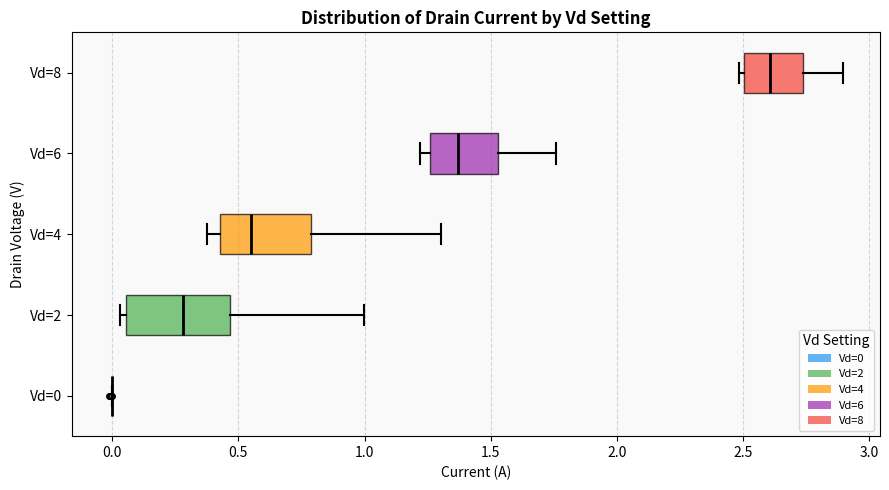

Reading bottom to top, read every box against the x-axis: the position of its median line, the range the box covers, and the ends of its whiskers. The values are not printed on the chart, so give them approximately, as read against the axis.

Vd=0: box collapsed to a line at 0.00, whiskers 0.00 to 0.00
Vd=2: median 0.30, box 0.05 to 0.45, whiskers 0.05 (just left of the box's left edge) to 1.00
Vd=4: median 0.55, box 0.45 to 0.80, whiskers 0.40 to 1.30
Vd=6: median 1.35, box 1.25 to 1.55, whiskers 1.20 to 1.75
Vd=8: median 2.60, box 2.50 to 2.75, whiskers 2.50 (just left of the box's left edge) to 2.90